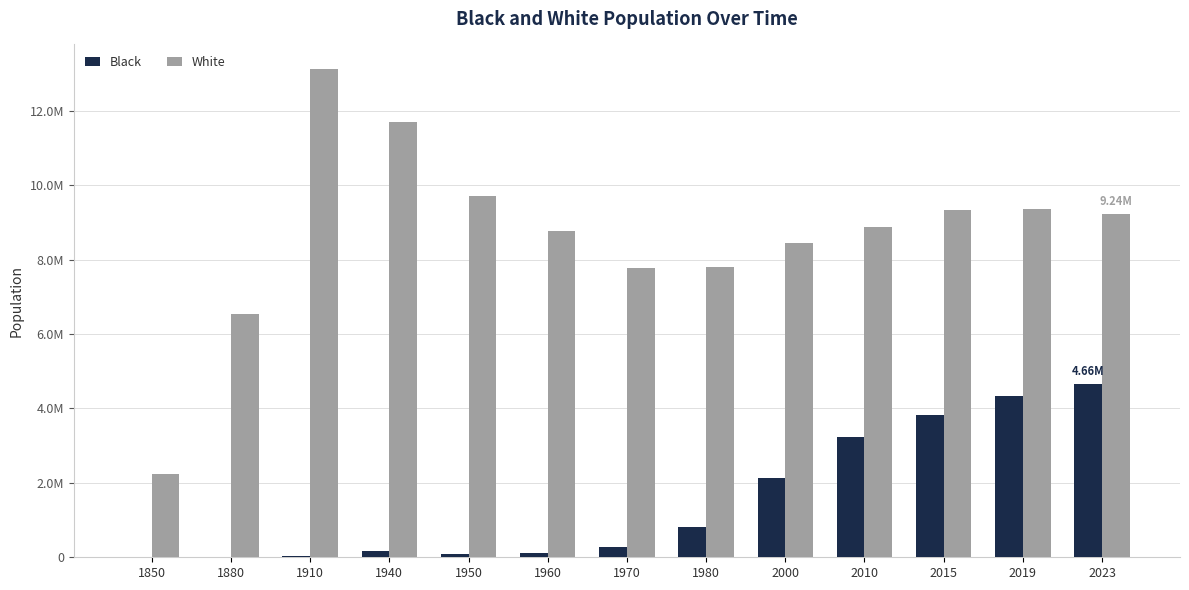

What is the maximum value for White?

13124314.0